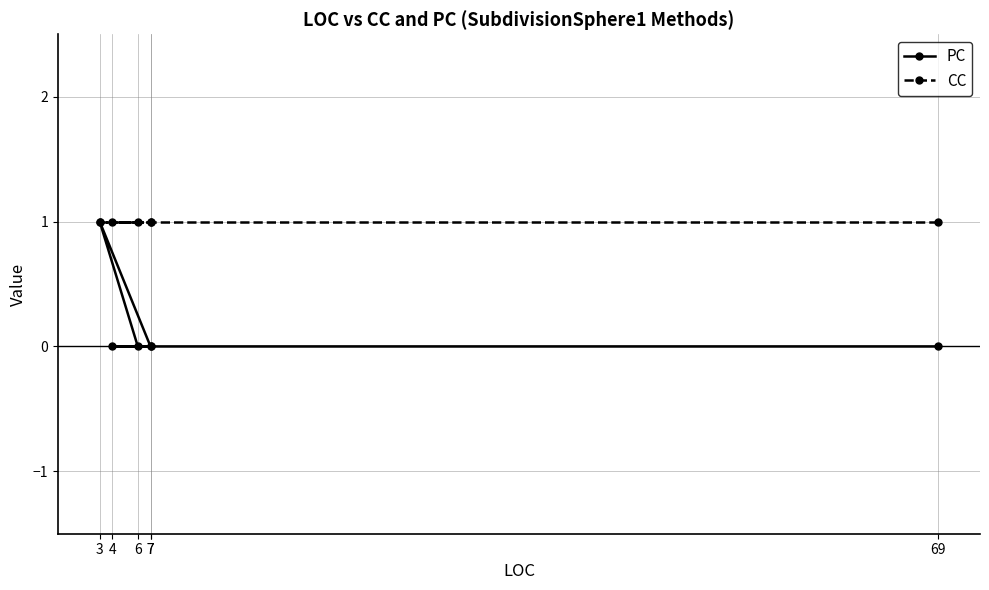

What is the sum of all PC values?

1